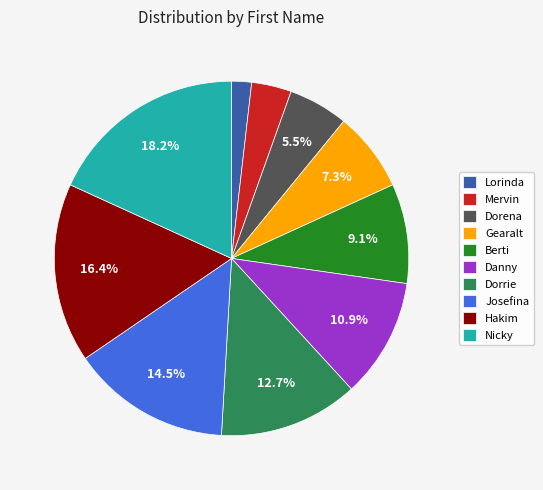

Rank the categories by value from highest to lowest.

Nicky, Hakim, Josefina, Dorrie, Danny, Berti, Gearalt, Dorena, Mervin, Lorinda